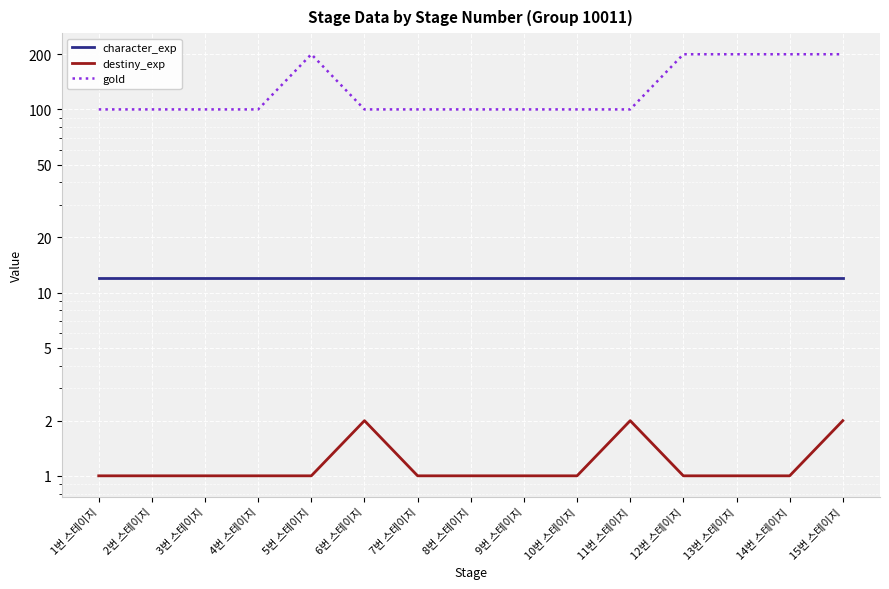

At which category is the sum across all series the highest?

15번 스테이지